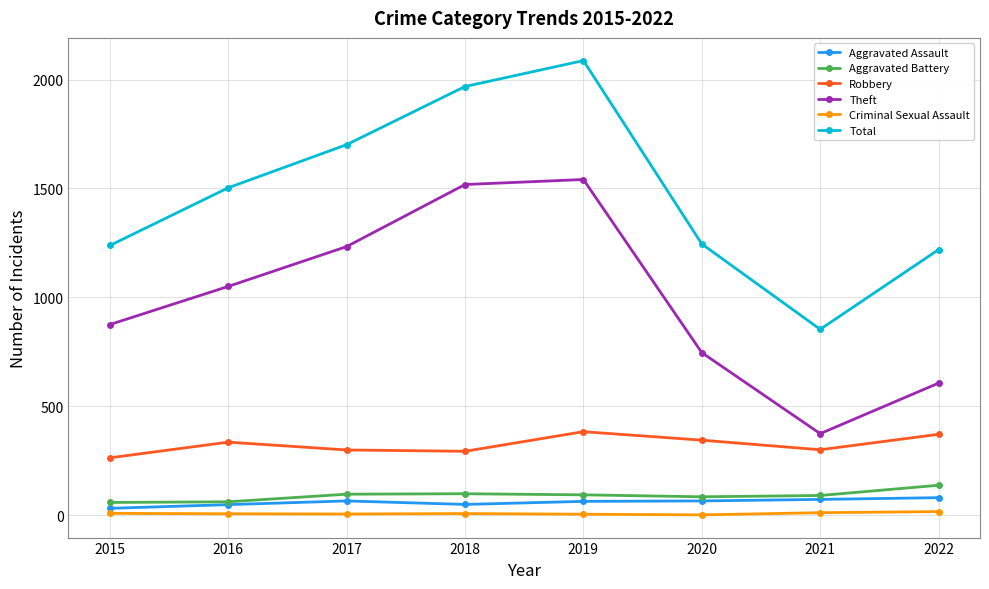

The Aggravated Battery series shows 84 at 2020. True or false?

True